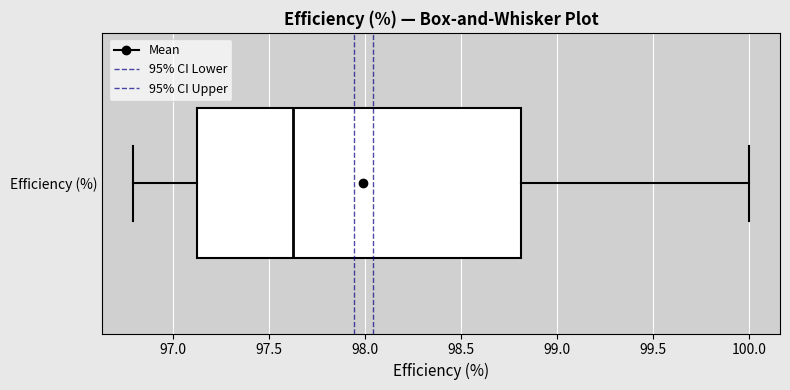

Transcribe this box plot: give where the median line is, the range the box spans, and where the two whiskers end, as read against the x-axis. The values are not printed on the chart, so give them approximately, as read against the axis.

median 97.65, box 97.10 to 98.80, whiskers 96.80 to 100.00